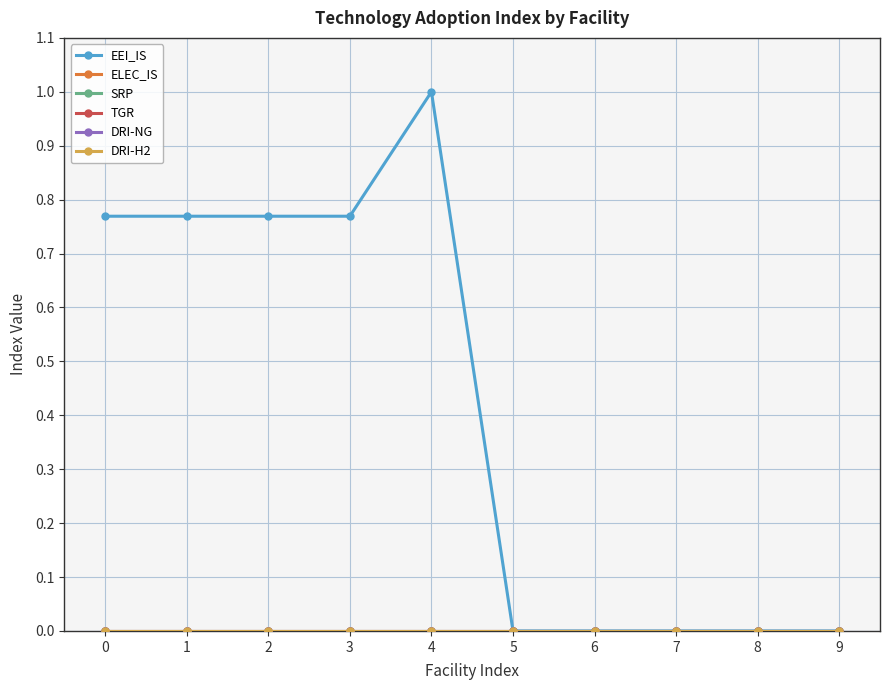

Reading left to right, list all the values displayed in this chart.

EEI_IS: 0=0.8	1=0.8	2=0.8	3=0.8	4=1.0	5=0.0	6=0.0	7=0.0	8=0.0	9=0.0
ELEC_IS: 0=0.0	1=0.0	2=0.0	3=0.0	4=0.0	5=0.0	6=0.0	7=0.0	8=0.0	9=0.0
SRP: 0=0.0	1=0.0	2=0.0	3=0.0	4=0.0	5=0.0	6=0.0	7=0.0	8=0.0	9=0.0
TGR: 0=0.0	1=0.0	2=0.0	3=0.0	4=0.0	5=0.0	6=0.0	7=0.0	8=0.0	9=0.0
DRI-NG: 0=0.0	1=0.0	2=0.0	3=0.0	4=0.0	5=0.0	6=0.0	7=0.0	8=0.0	9=0.0
DRI-H2: 0=0.0	1=0.0	2=0.0	3=0.0	4=0.0	5=0.0	6=0.0	7=0.0	8=0.0	9=0.0